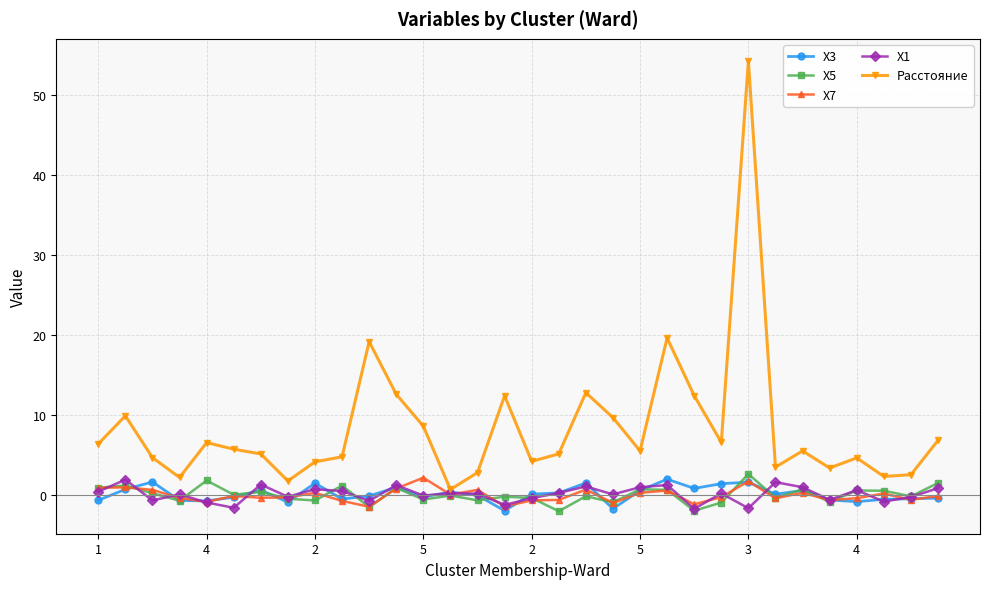

What is the lowest value of the X5 series?

-2.0